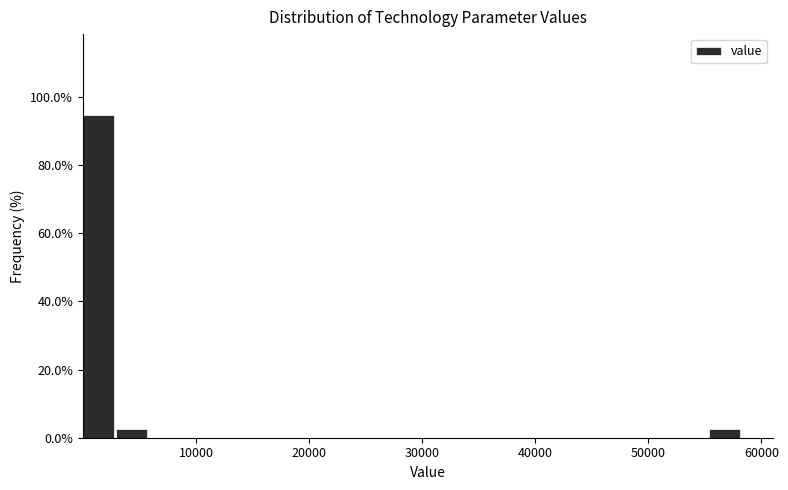

Around what value on the x-axis is the tallest bar? Give the approximate position of its centre, as read against the axis.

1000